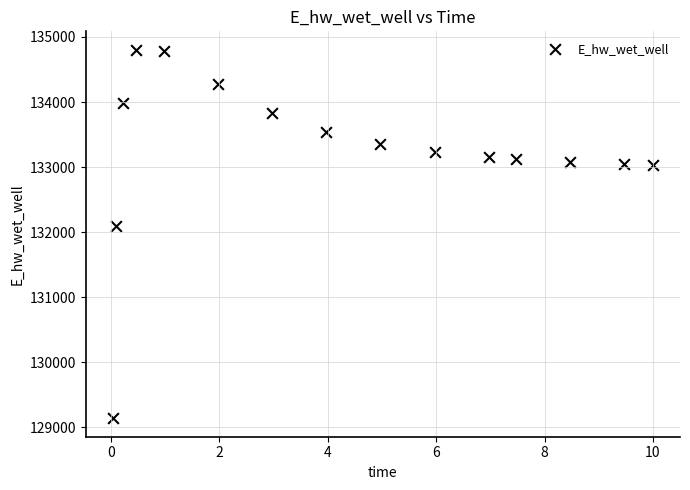

What is the range of Y values (max minus min)?

5668.0